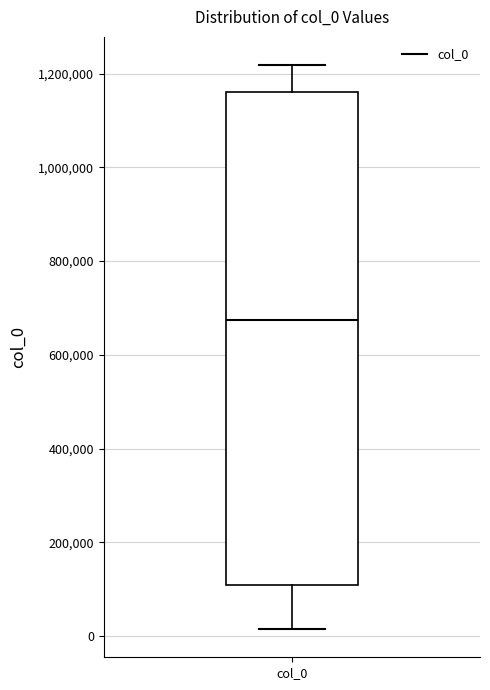

Transcribe this box plot: give where the median line is, the range the box spans, and where the two whiskers end, as read against the y-axis. The values are not printed on the chart, so give them approximately, as read against the axis.

median 680000, box 100000 to 1160000, whiskers 20000 to 1220000